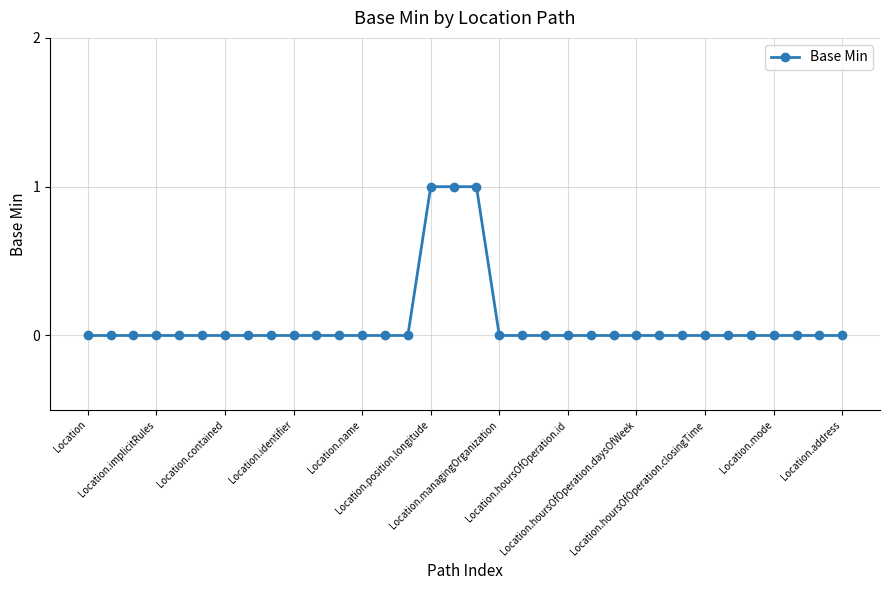

What is the sum of all values?

3